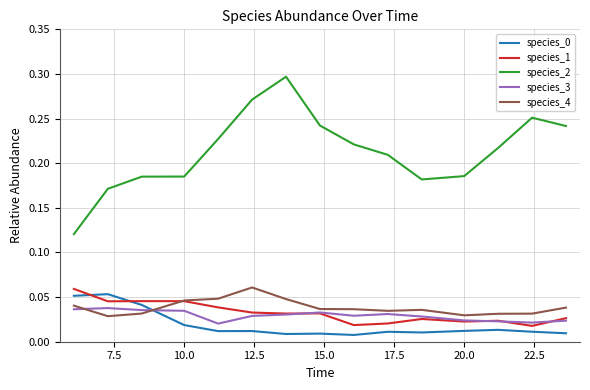

How many lines are shown in the chart?

5